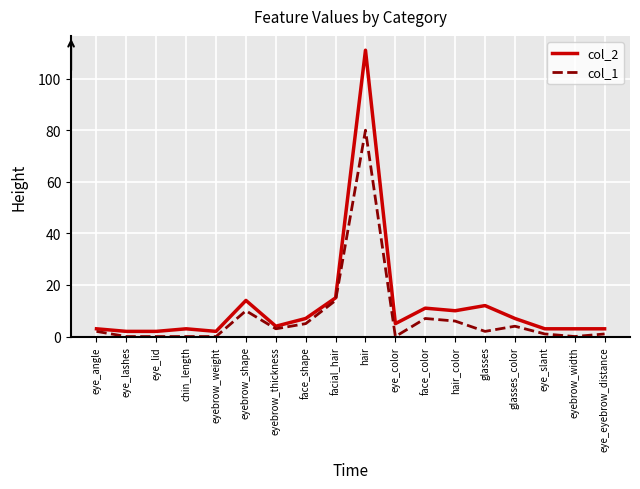

At which label does col_1 reach its peak?

hair